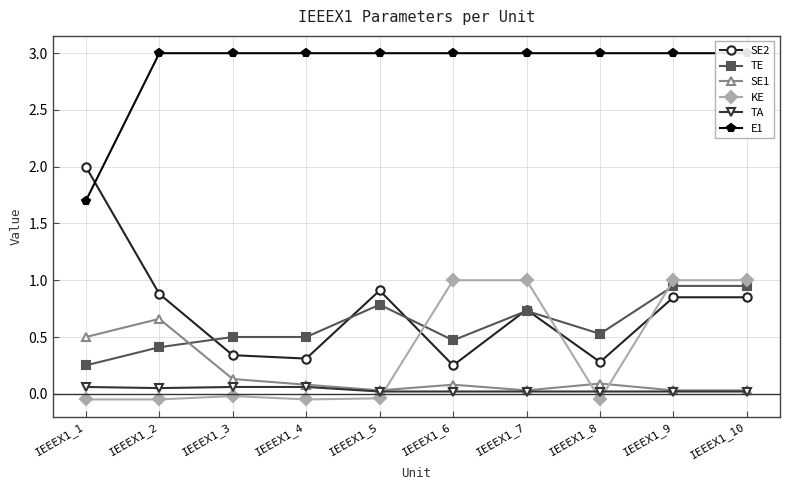

Where is the first local maximum for KE?

IEEEX1_3